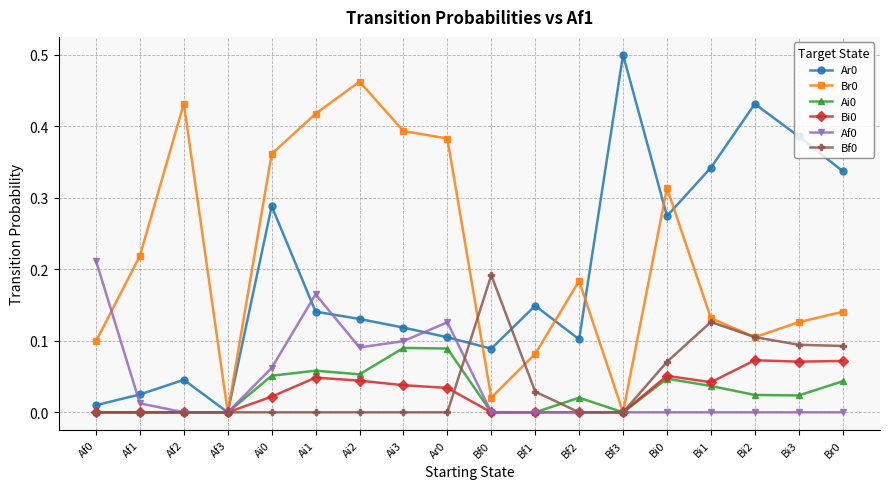

What is the label of the 2nd point from the left?

Af1